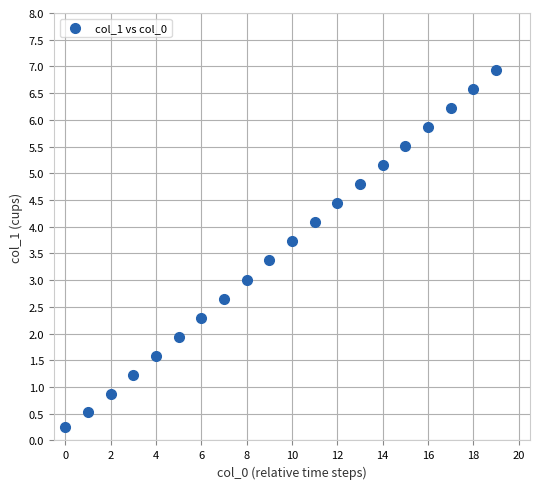

What is the range of Y values (max minus min)?

6.7